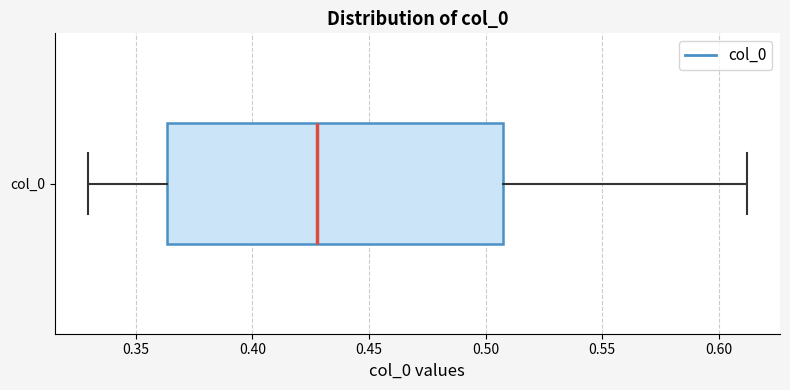

Read this box plot against the x-axis: the position of the median line, the range covered by the box, and the ends of both whiskers. The values are not printed on the chart, so give them approximately, as read against the axis.

median 0.430, box 0.365 to 0.505, whiskers 0.330 to 0.610